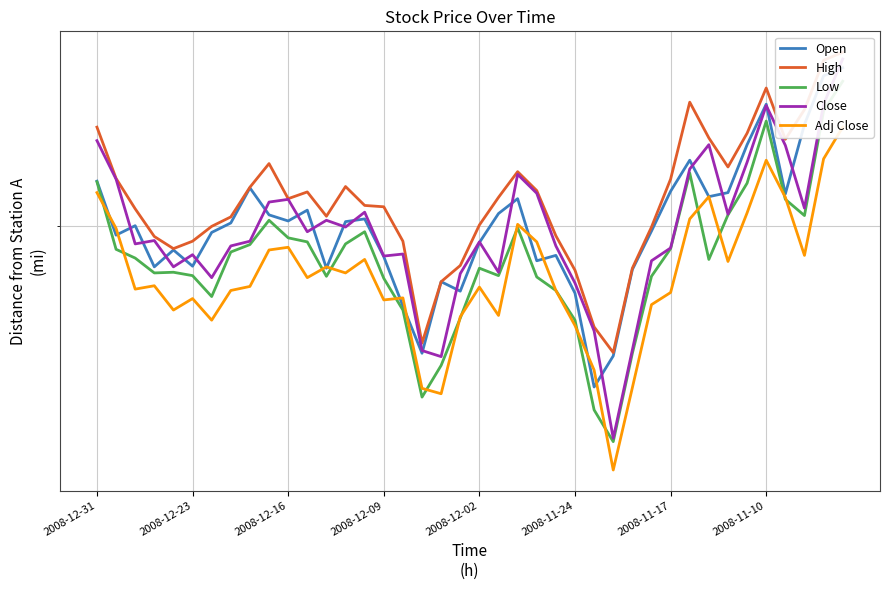

What is the sum of all Close values?

397.1